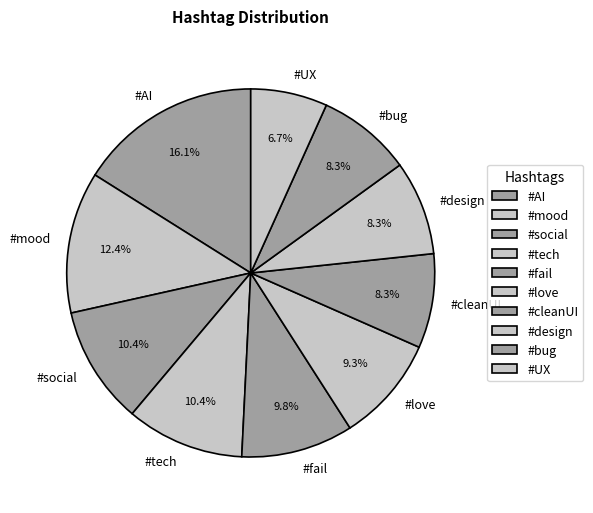

Do #love and #social together represent more than half of the pie?

No